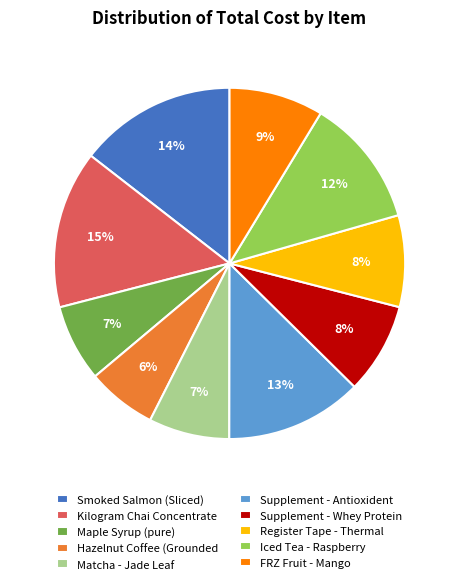

Count the number of slices in the pie.

10